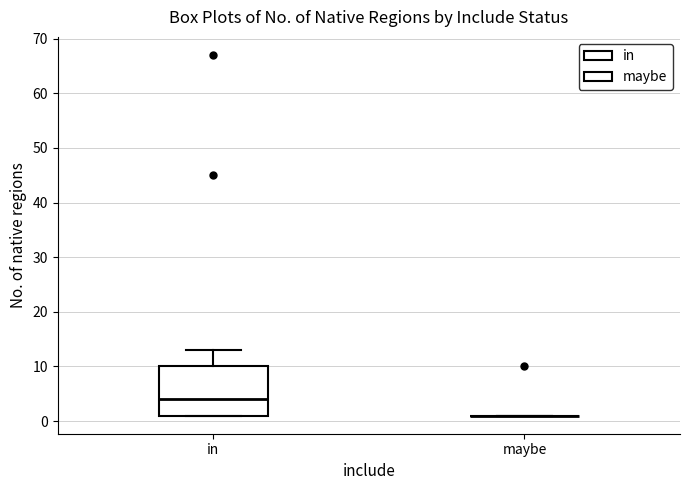

Reading left to right, read every box against the y-axis: the position of its median line, the range the box covers, and the ends of its whiskers. The values are not printed on the chart, so give them approximately, as read against the axis.

in: median 4, box 1 to 10, whiskers 1 to 13
maybe: box collapsed to a line at 1, whiskers 1 to 1